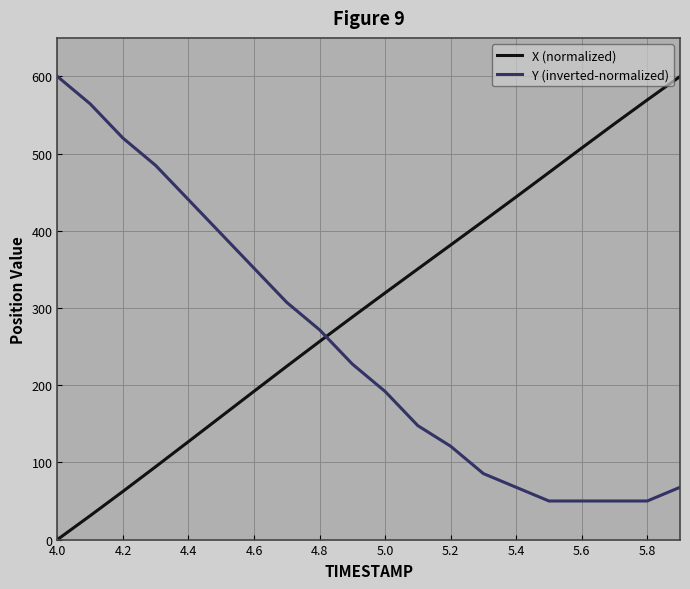

After their last crossing, which series has the higher values: X (normalized) or Y (inverted-normalized)?

X (normalized)